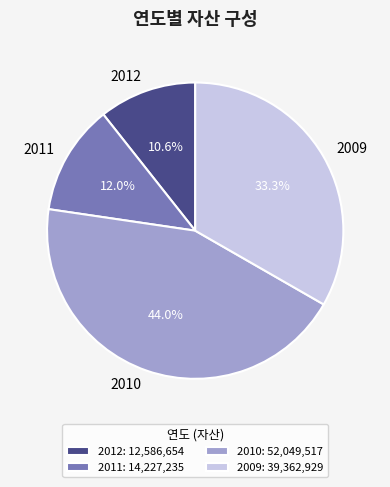

Approximately how many times larger is the value at 2012 compared to 2011?

0.9